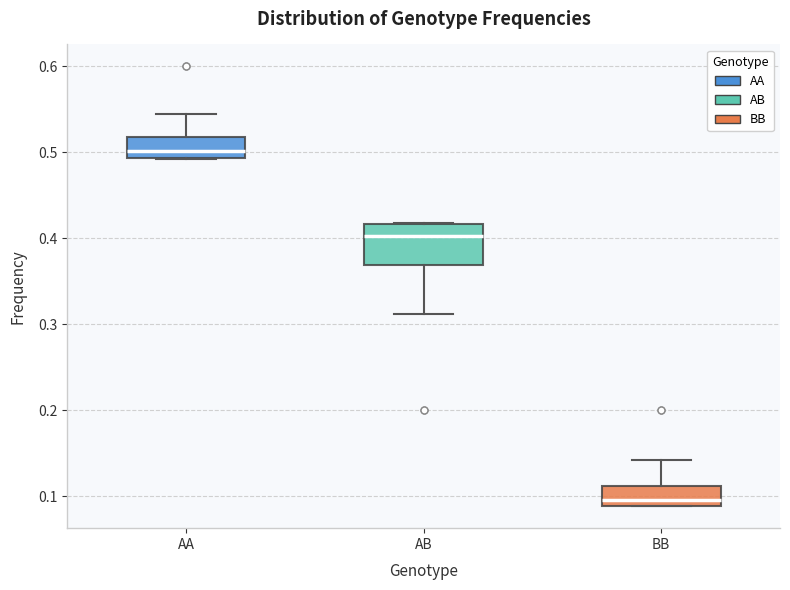

Where is the lower edge of the box for AB on the y-axis? The values are not printed on the chart, so give them approximately, as read against the axis.

0.37